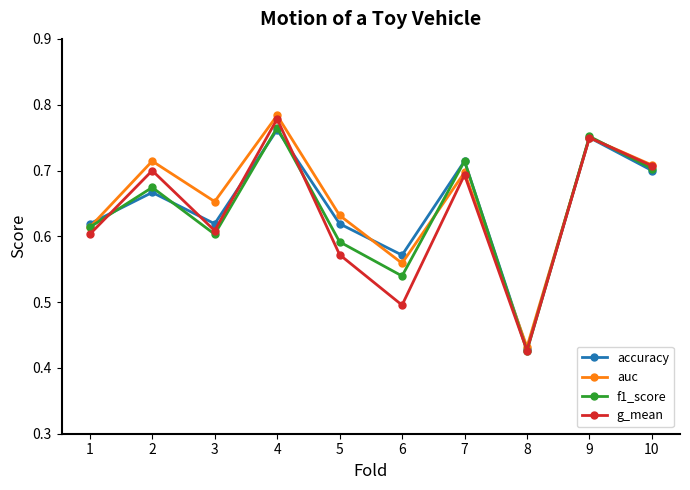

How many lines are shown in the chart?

4